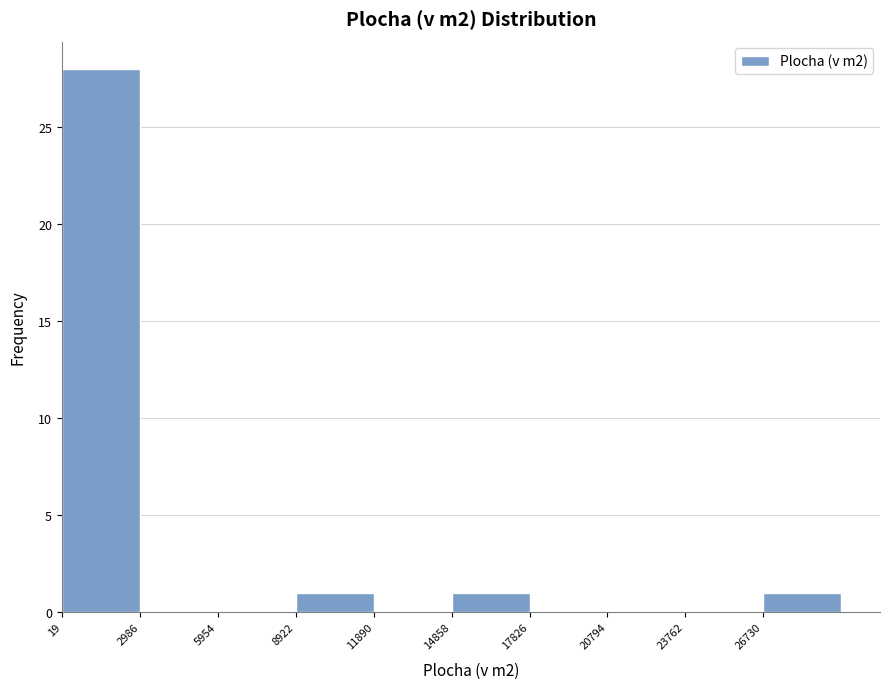

How tall is the bar that spans 0 to 3000 on the x-axis? Neither the bar edges nor the heights are printed on the chart, so give them approximately, as read against the axes.

28